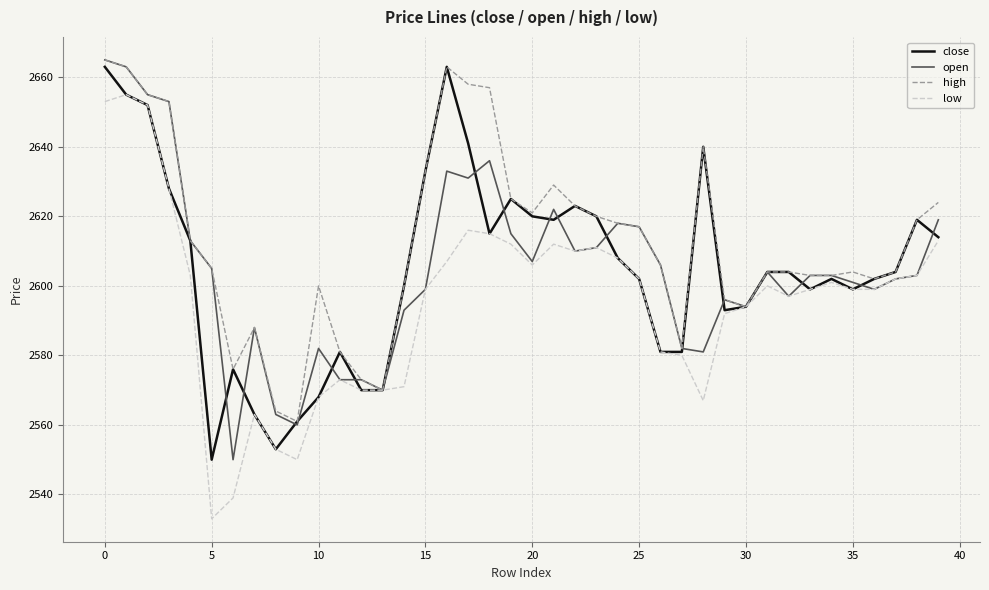

Which series has the largest total across all categories?

high